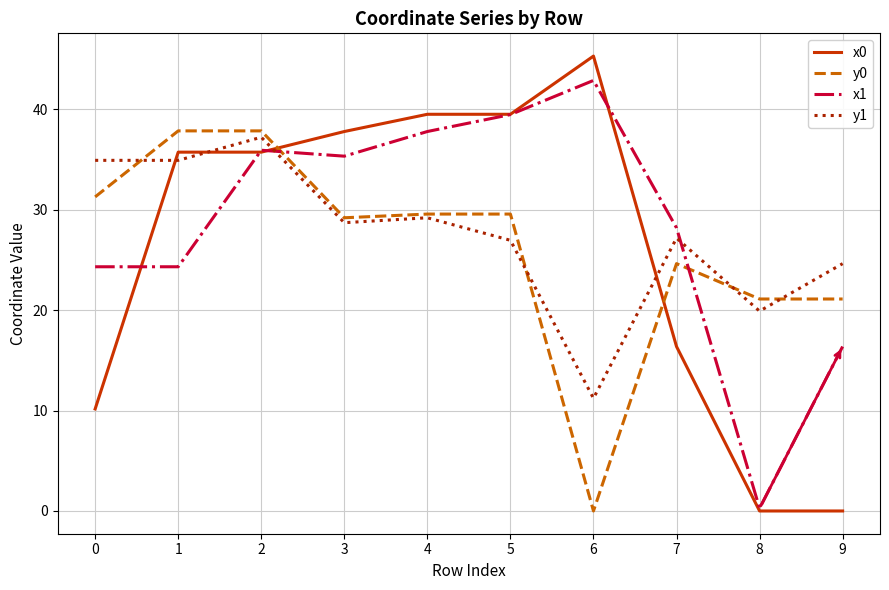

What is the difference between the x1 values at 2 and 9?

19.6